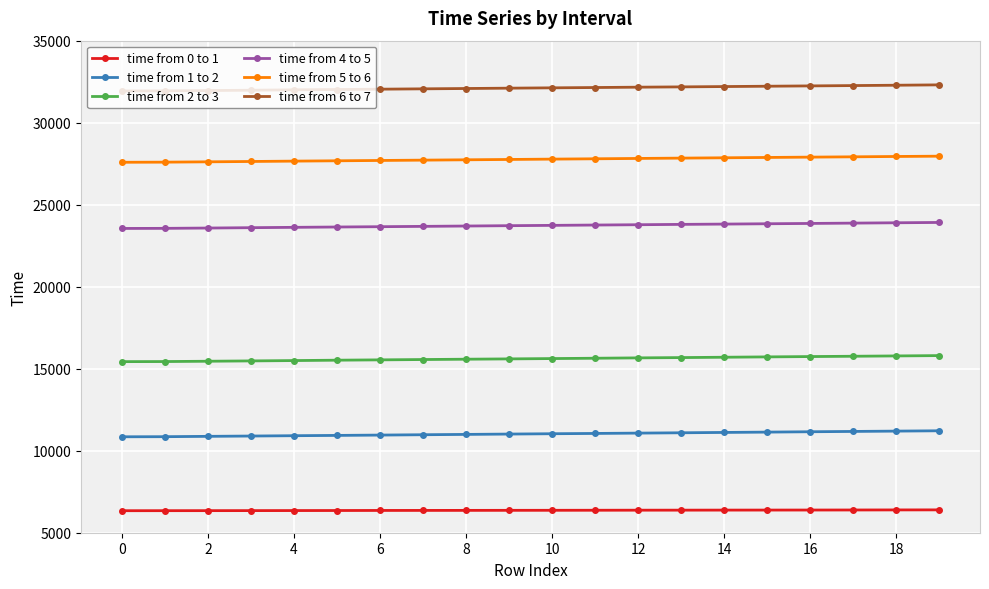

What is the value of the time from 0 to 1 point at the 13th from the left?

6374